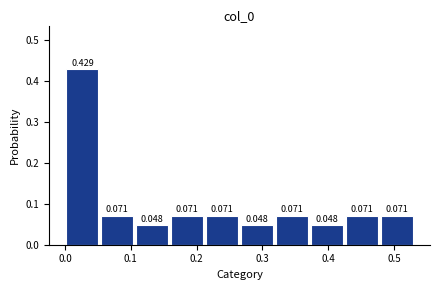

Reading left to right, transcribe this chart: for each bar, give the range it covers on the x-axis and its height. The bar edges are not printed on the chart, so give them approximately, as read against the axis.

0.00 to 0.05: 0.429
0.05 to 0.11: 0.071
0.11 to 0.16: 0.048
0.16 to 0.21: 0.071
0.21 to 0.27: 0.071
0.27 to 0.32: 0.048
0.32 to 0.37: 0.071
0.37 to 0.42: 0.048
0.42 to 0.48: 0.071
0.48 to 0.53: 0.071